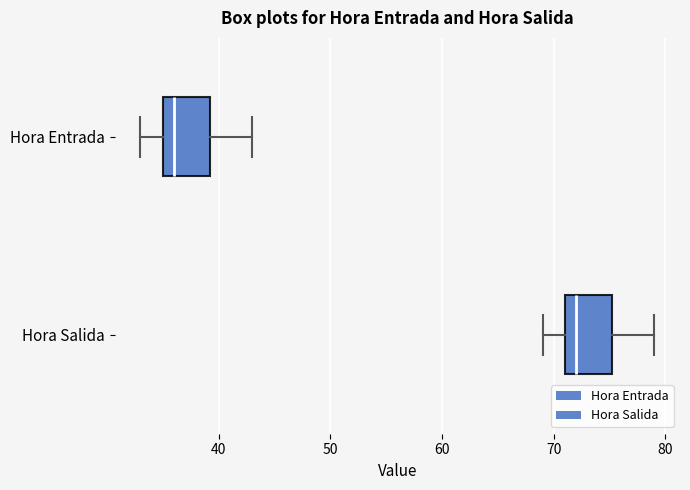

Where does the median line of the box for Hora Entrada sit on the x-axis? The values are not printed on the chart, so give them approximately, as read against the axis.

36